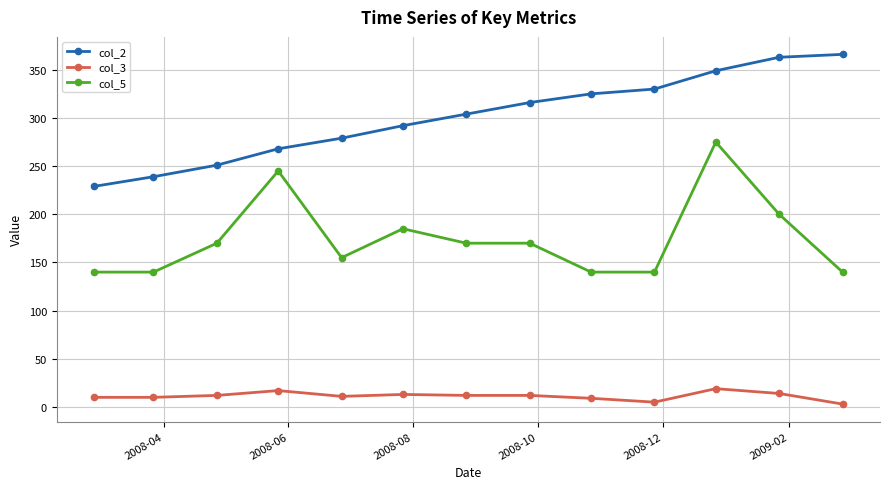

List the series in order of their peak value, highest first.

col_2, col_5, col_3